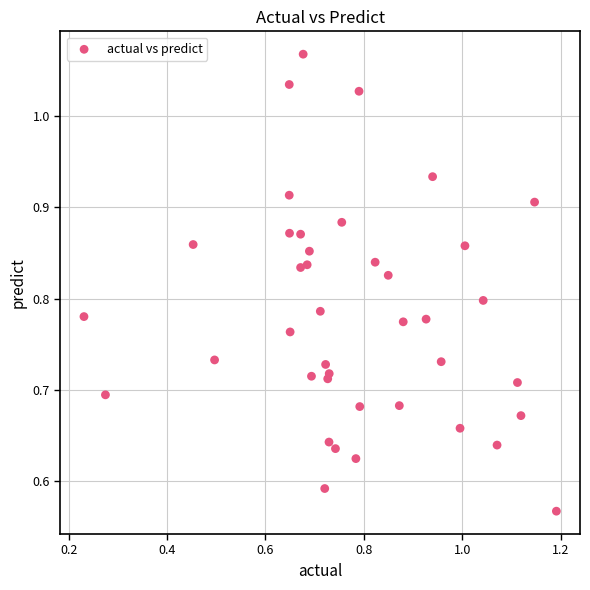

What is the range of Y values (max minus min)?

0.5